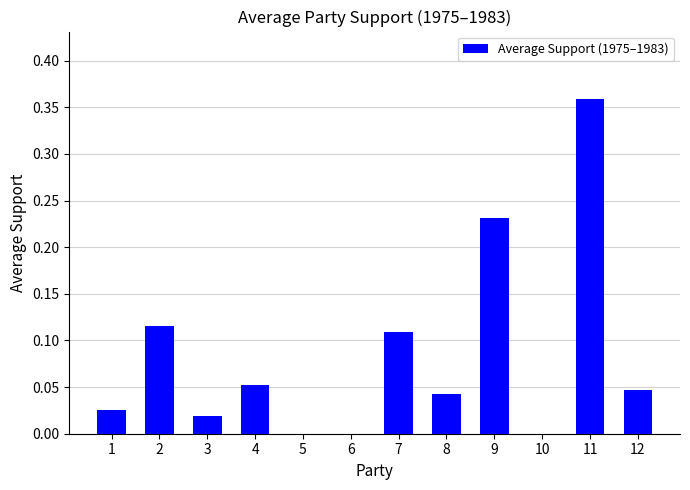

Which label corresponds to the largest value in the chart?

11